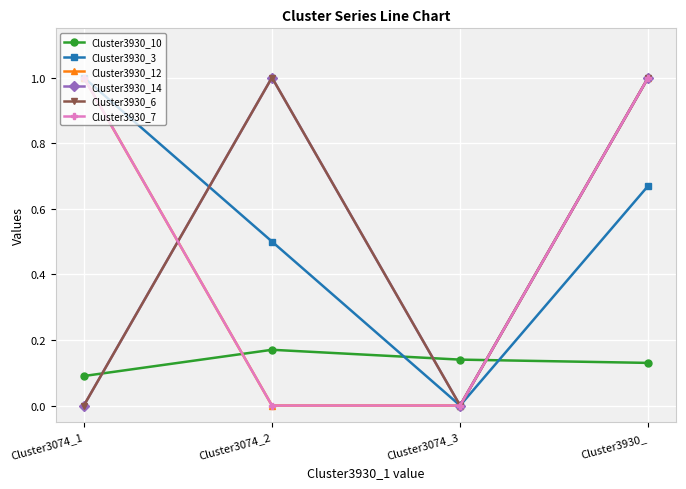

What position from the left is Cluster3074_3?

3